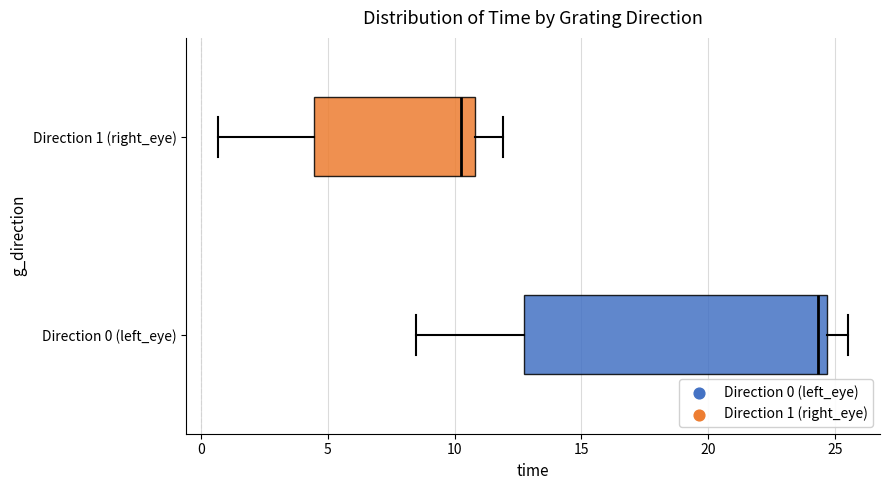

Reading bottom to top, read every box against the x-axis: the position of its median line, the range the box covers, and the ends of its whiskers. The values are not printed on the chart, so give them approximately, as read against the axis.

Direction 0 (left_eye): median 24.5 (just left of the box's right edge), box 12.5 to 24.5, whiskers 8.5 to 25.5
Direction 1 (right_eye): median 10.5, box 4.5 to 11.0, whiskers 0.5 to 12.0